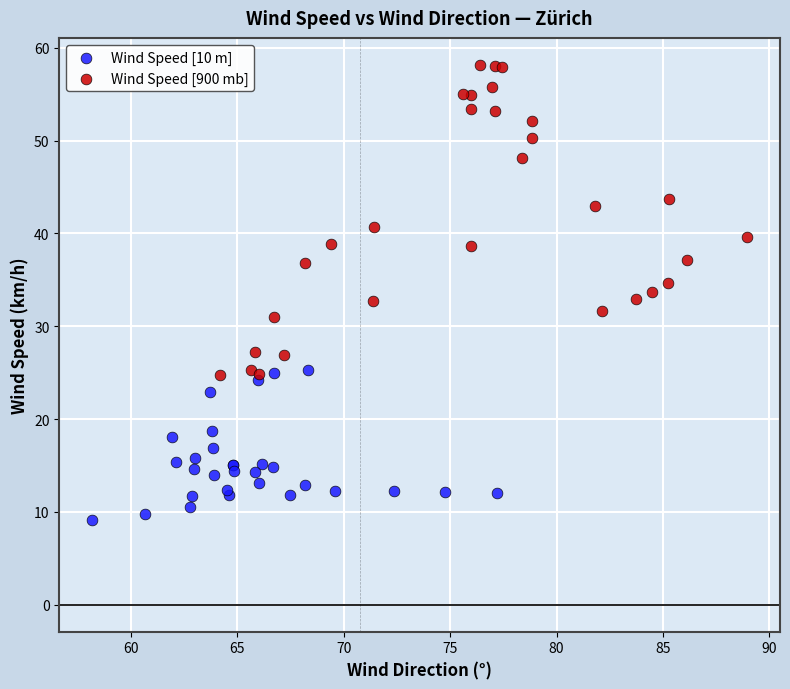

Which series reaches the maximum Y coordinate?

Wind Speed [900 mb]